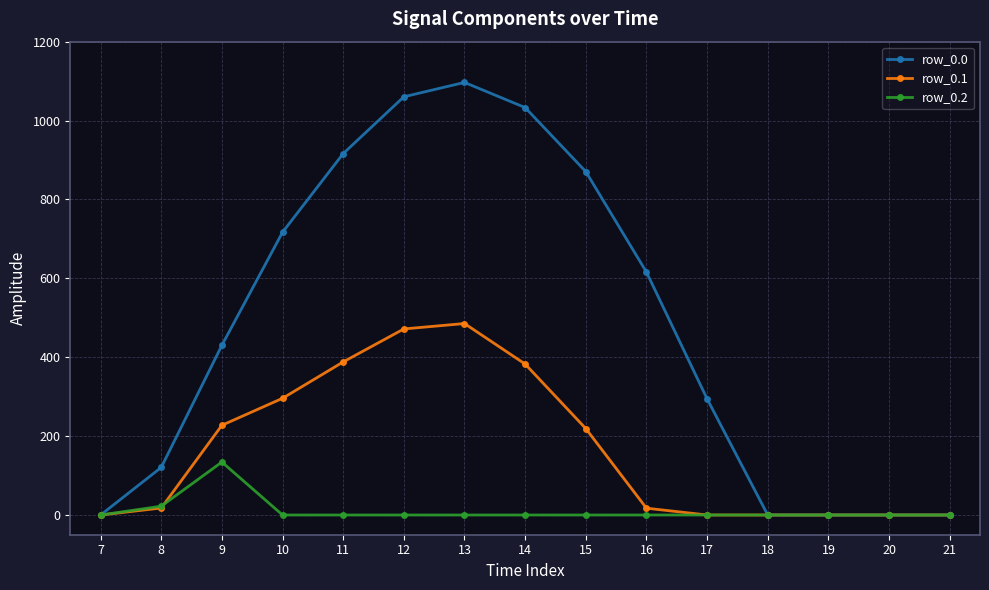

At which label does row_0.1 first exceed 17?

8